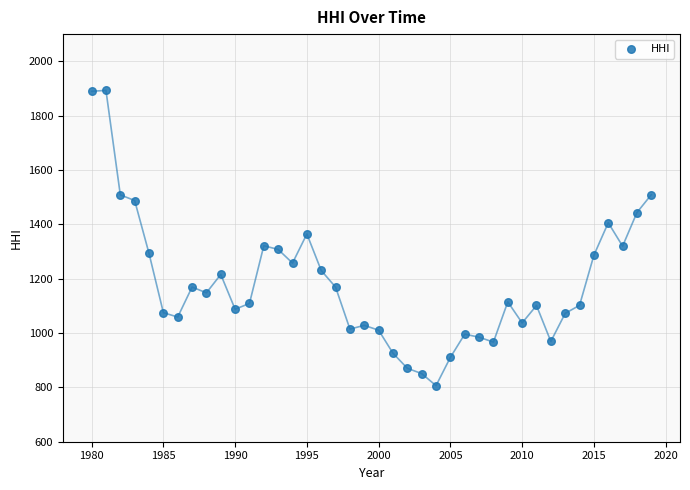

What is the range of Y values (max minus min)?

1086.7